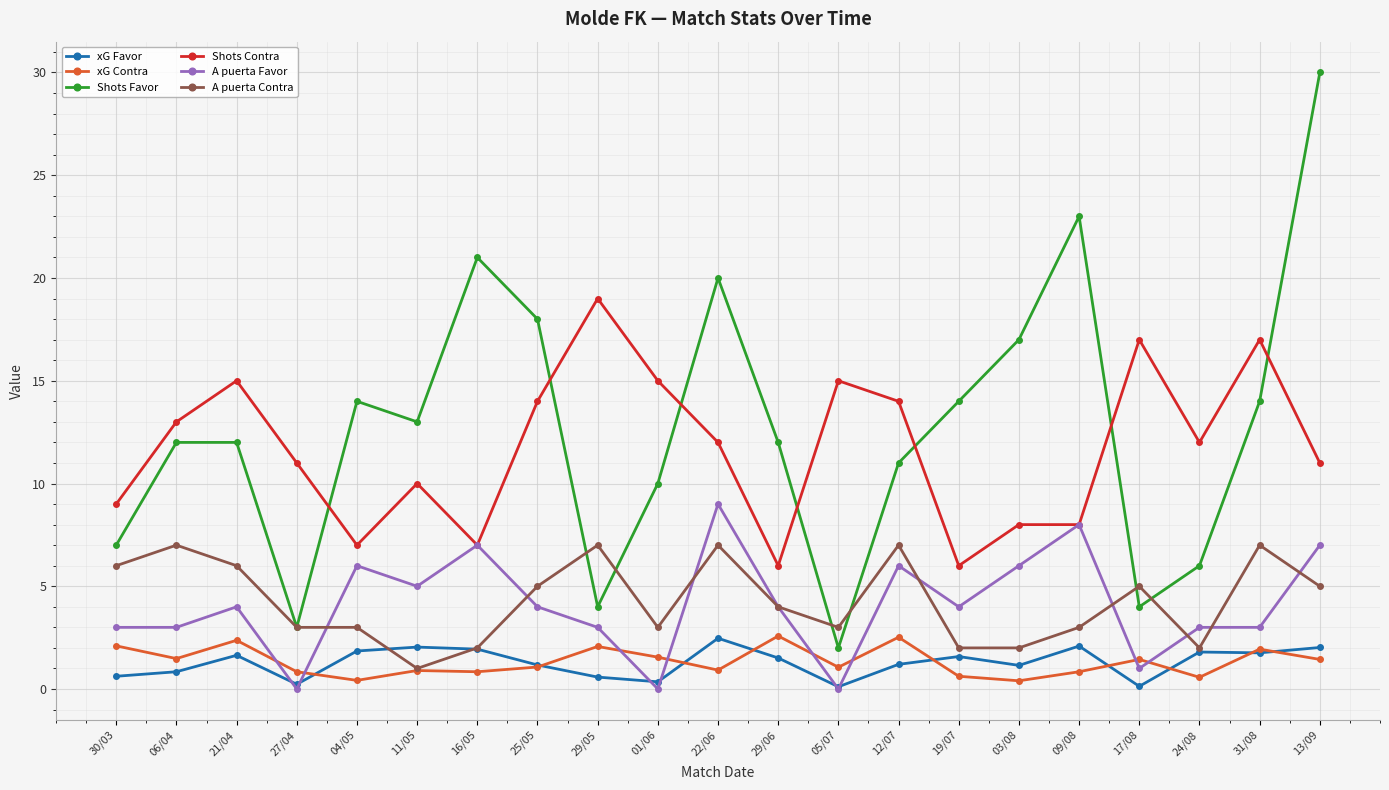

Which series has the largest total across all categories?

Shots Favor